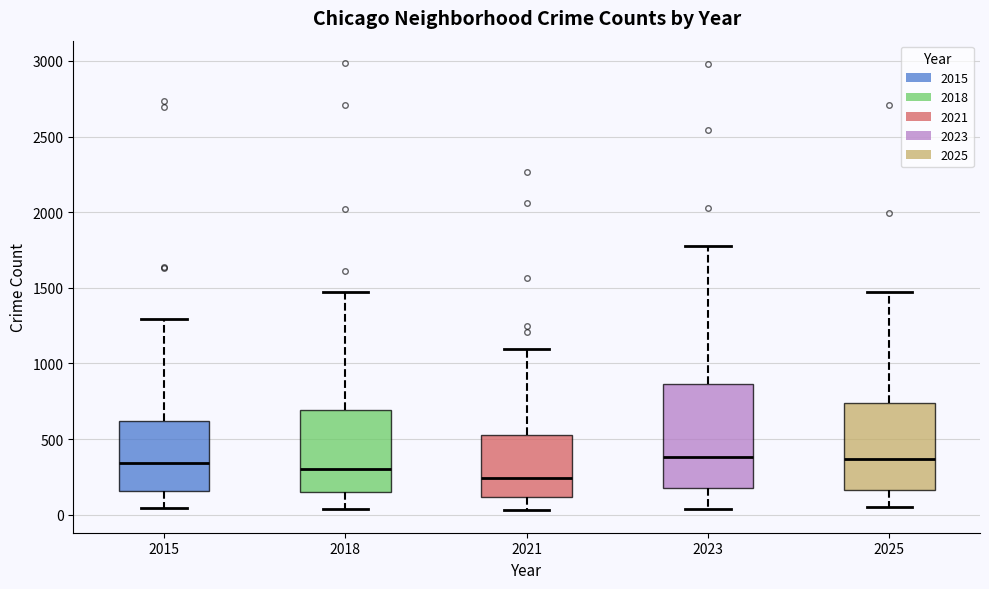

Which box's median line is the lowest?

2021